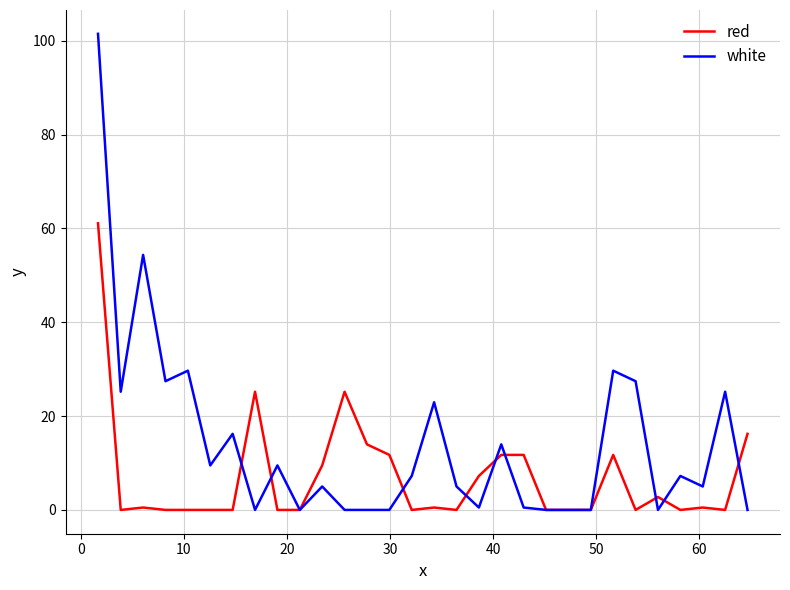

Which series has the largest range (max minus min)?

white